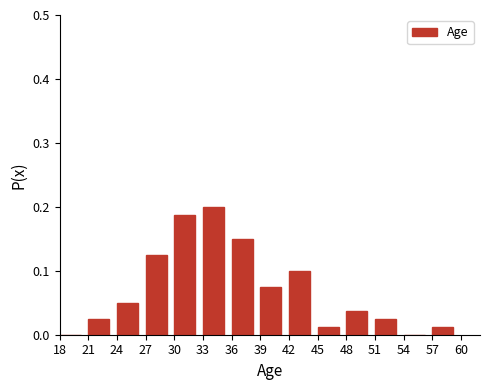

What is the height of the bar covering 39 to 42 on the x-axis? The values are not printed on the chart, so give them approximately, as read against the axis.

0.08